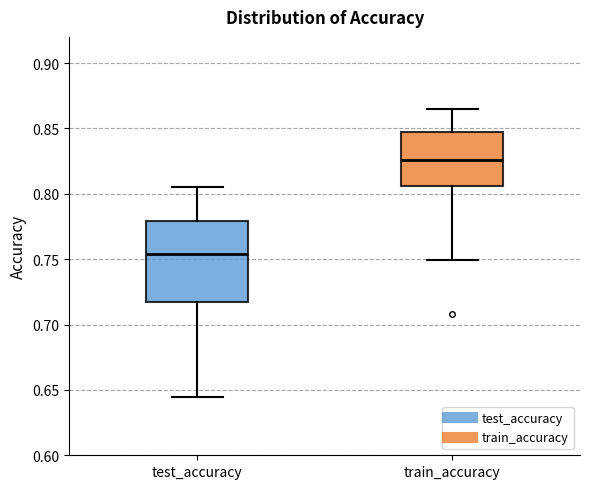

Where is the lower edge of the box for train_accuracy on the y-axis? The values are not printed on the chart, so give them approximately, as read against the axis.

0.805